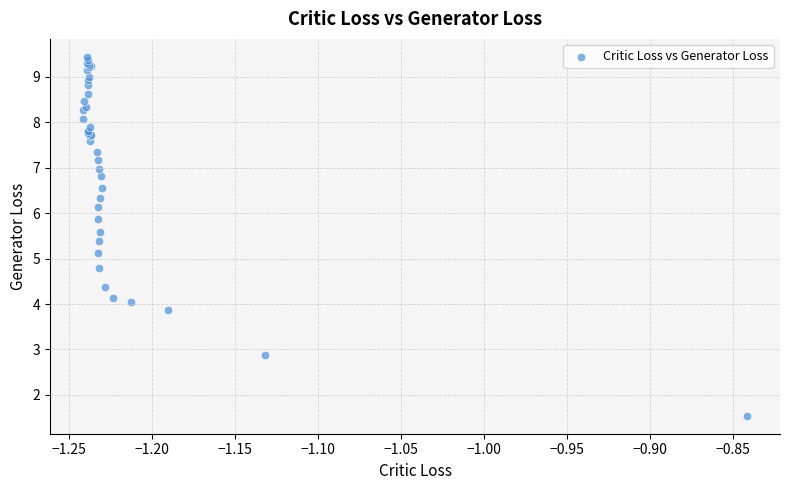

What Y value in the scatter plot is closest to 5?

5.1